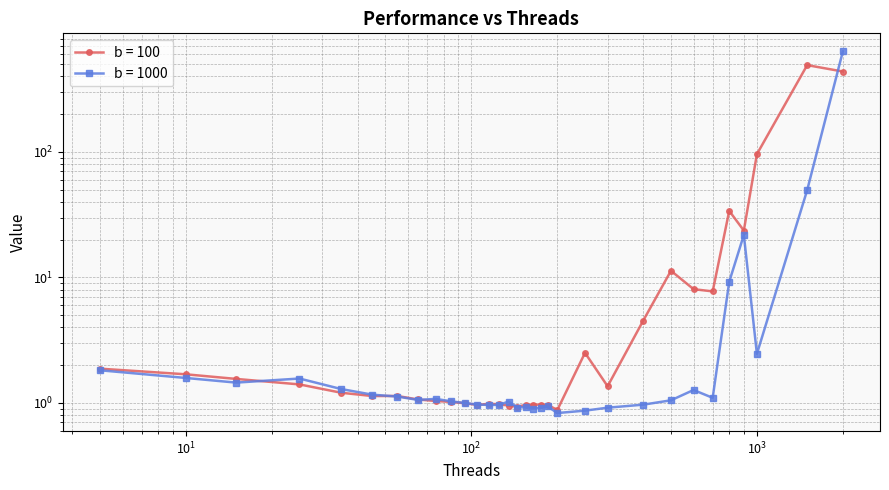

At which category does b = 1000 reach its first local valley?

15